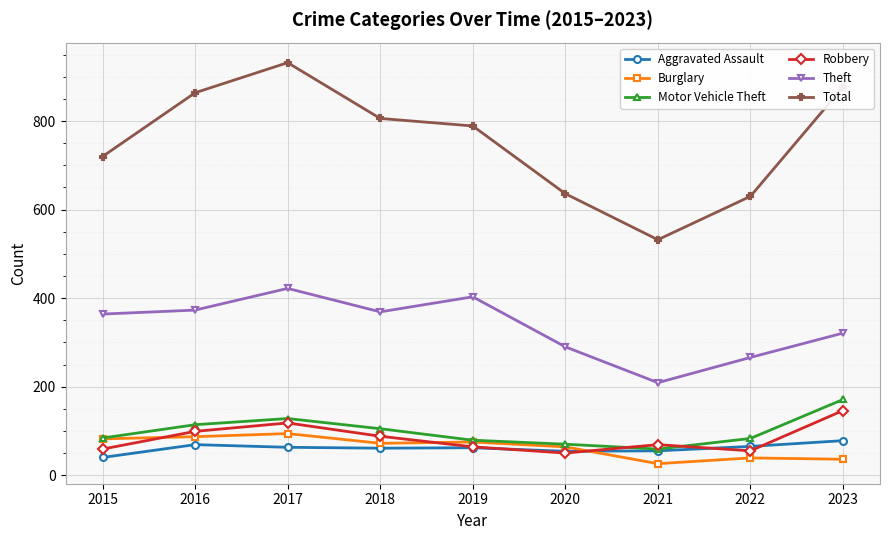

The value of Burglary at 2016 is 151. True or false?

False